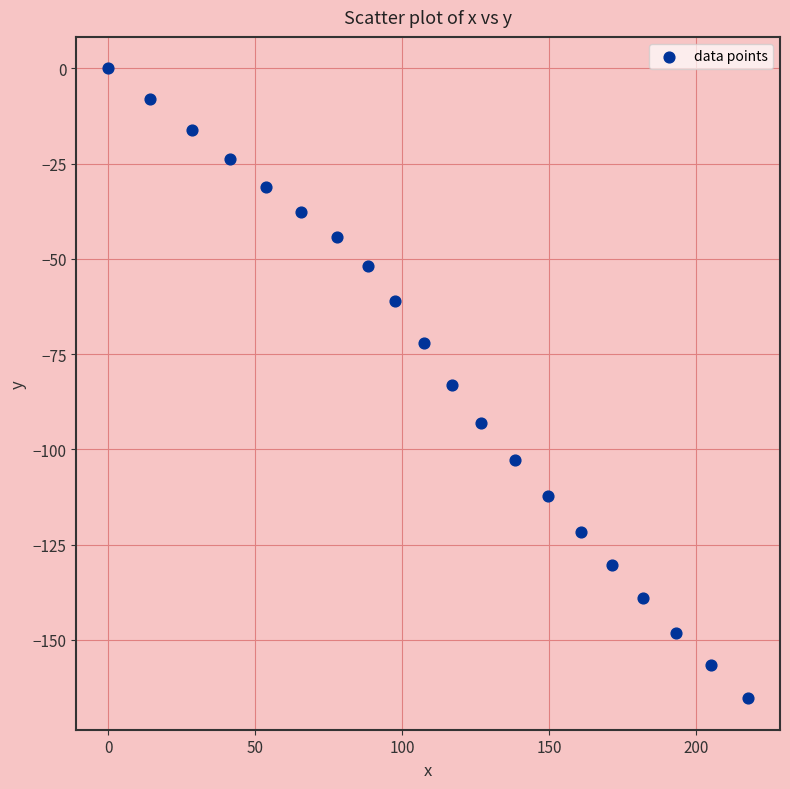

What is the range of X values (max minus min)?

217.6